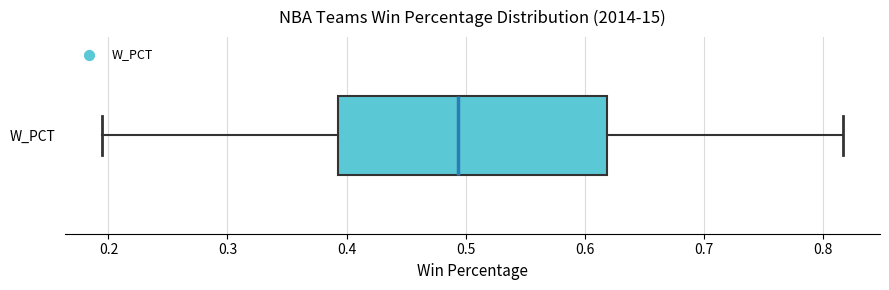

Read this box plot against the x-axis: the position of the median line, the range covered by the box, and the ends of both whiskers. The values are not printed on the chart, so give them approximately, as read against the axis.

median 0.49, box 0.39 to 0.62, whiskers 0.20 to 0.82